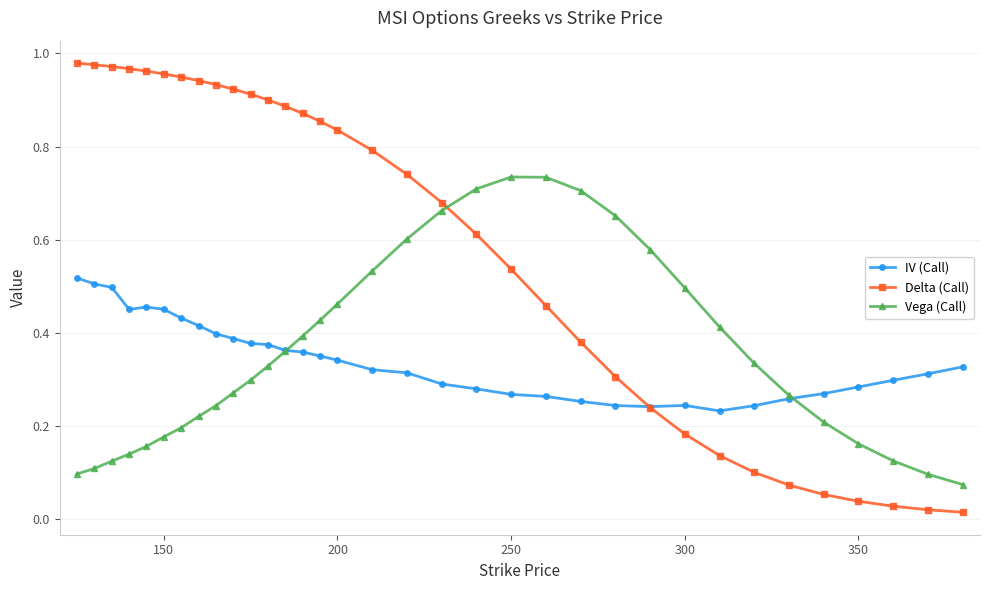

Which series has the largest range (max minus min)?

Delta (Call)